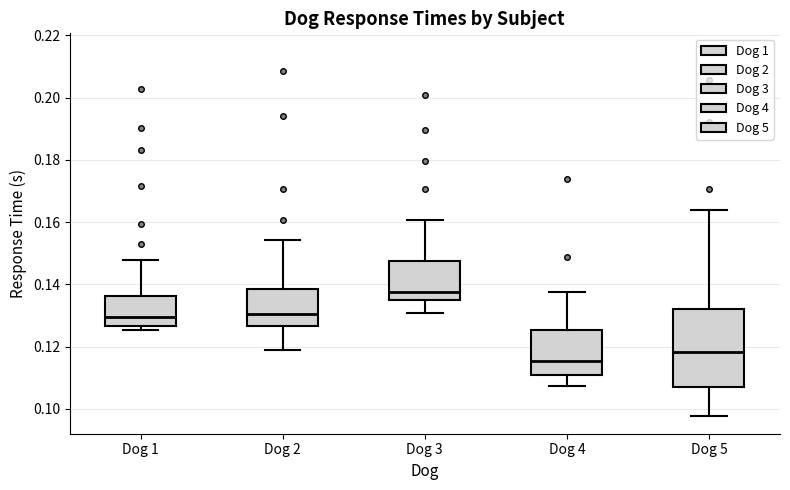

Comparing the boxes themselves (not the whiskers), which one is the tallest?

Dog 5